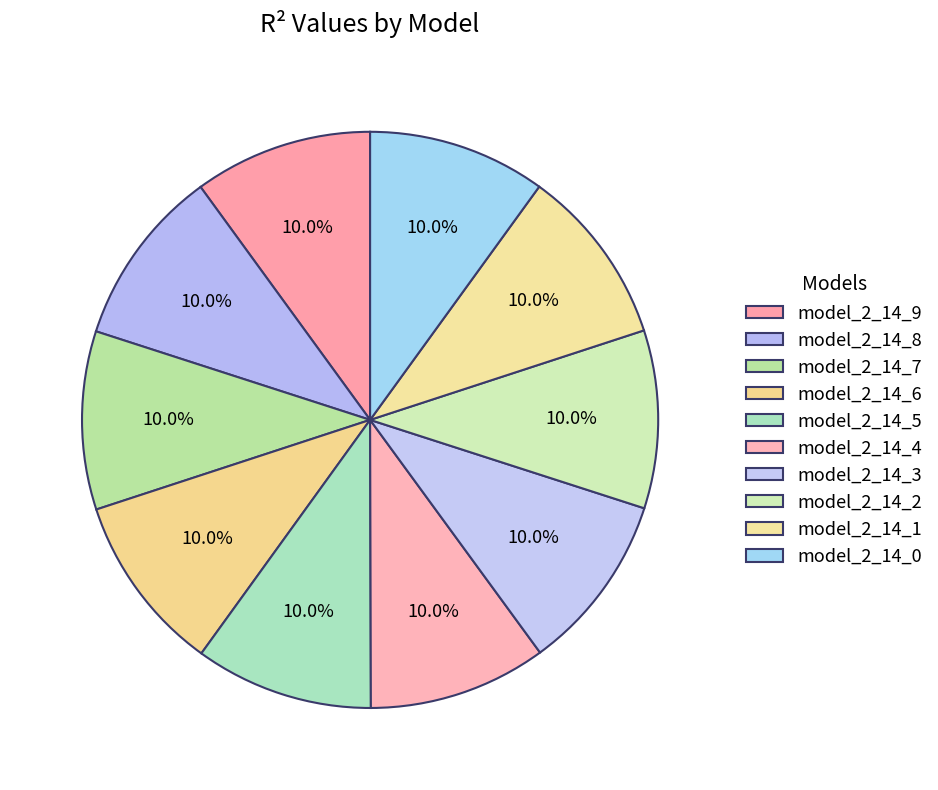

To the nearest percent, what percentage of the pie is model_2_14_1?

10%